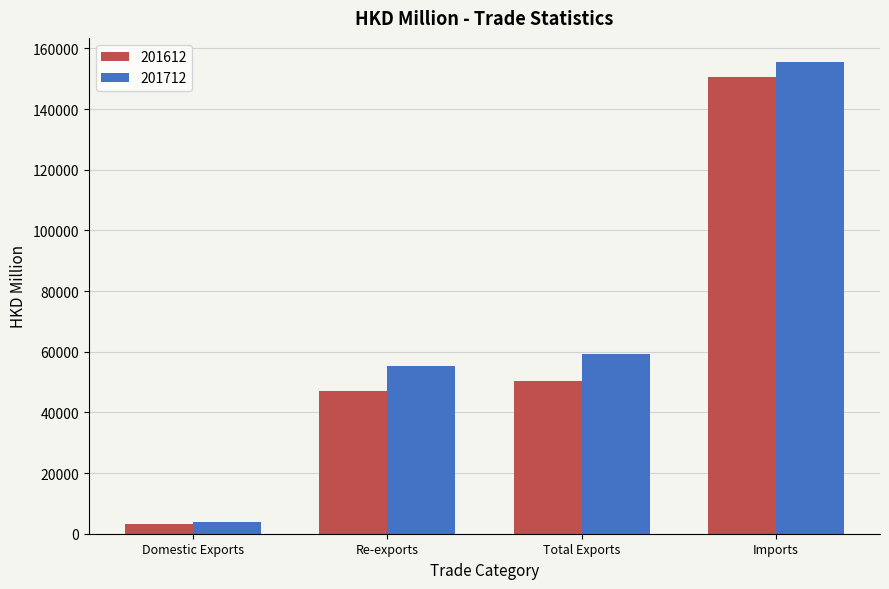

Where does the 201712 series first go above 59295?

Total Exports